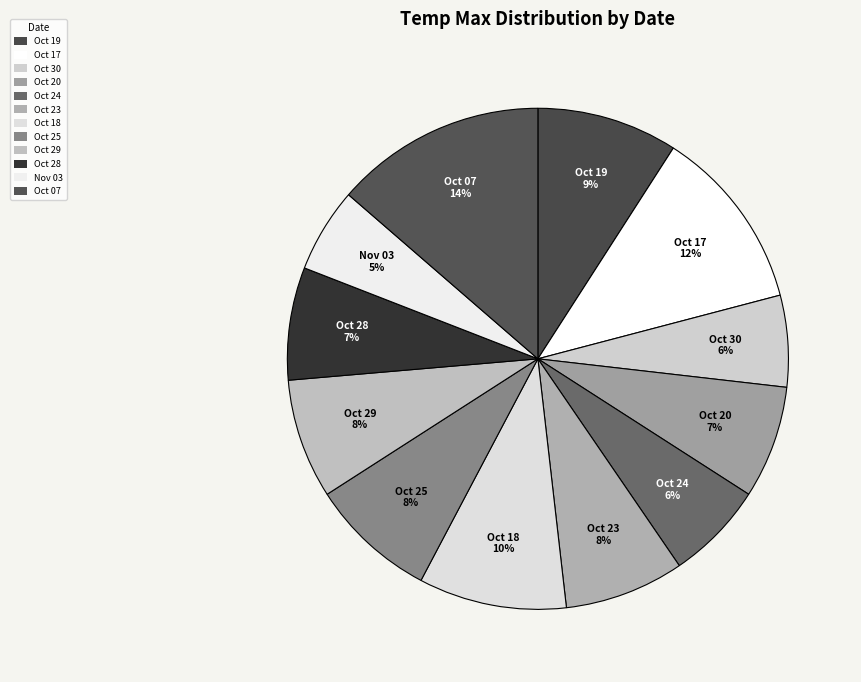

Is there any slice that represents more than half of the pie?

No